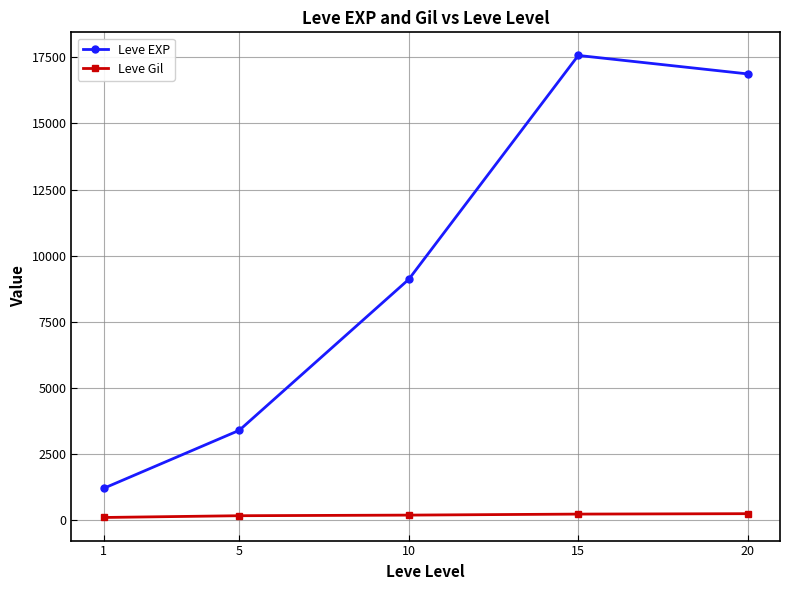

What is the spread (max minus min) of values at 20?

16608.0